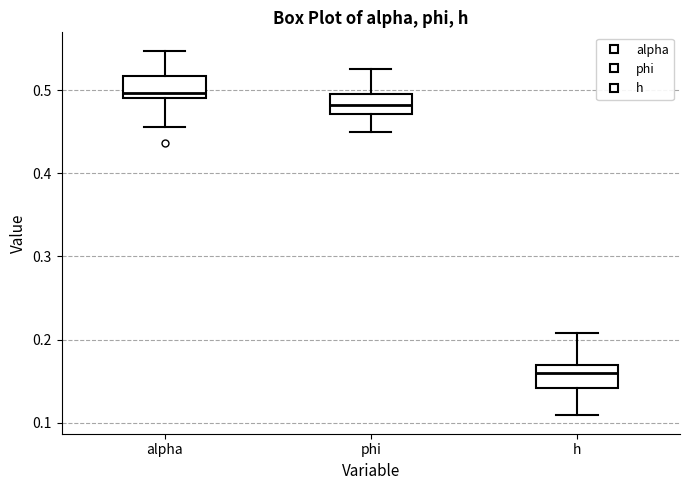

Which box's median line is the lowest?

h